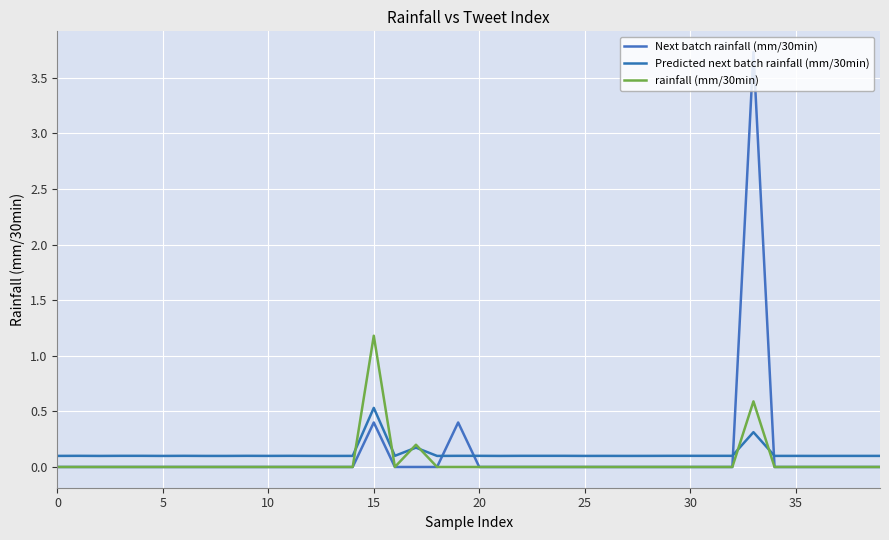

Rank the series by their maximum value, from highest to lowest.

Next batch rainfall (mm/30min), rainfall (mm/30min), Predicted next batch rainfall (mm/30min)